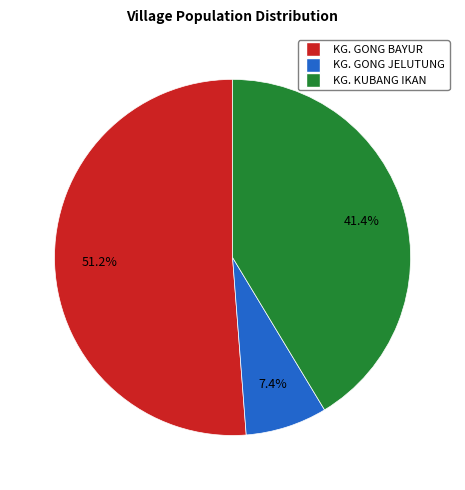

To the nearest percent, what is the average slice percentage?

33%